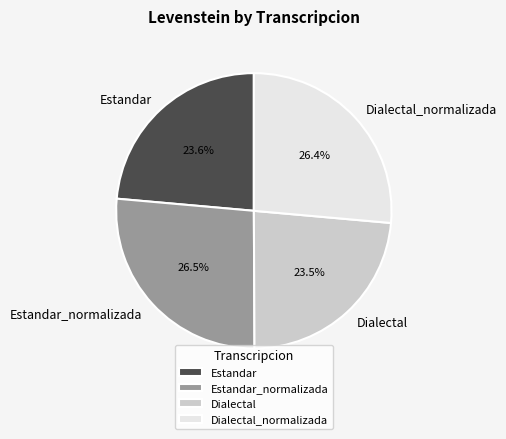

How many segments does this pie chart have?

4